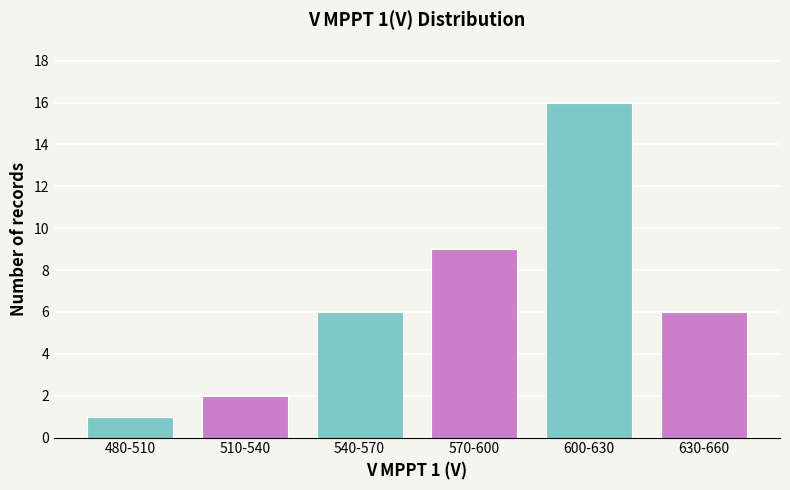

Reading right to left, list all the values displayed in this chart.

630-660=6	600-630=16	570-600=9	540-570=6	510-540=2	480-510=1